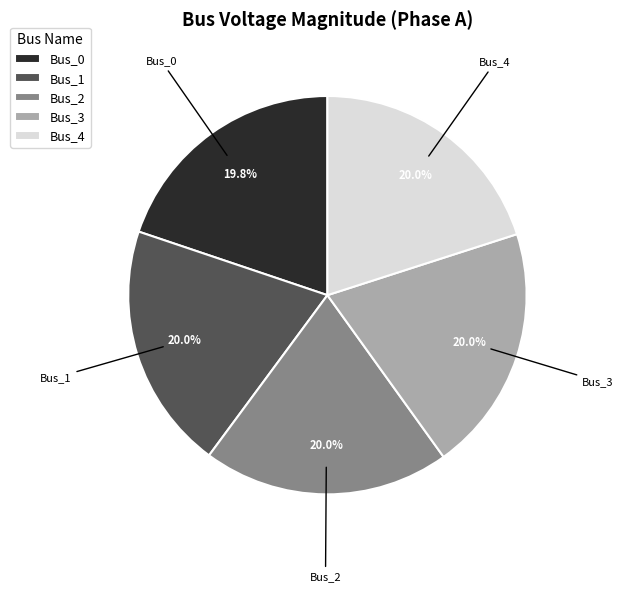

Does Bus_3 account for over 50% of the chart?

No